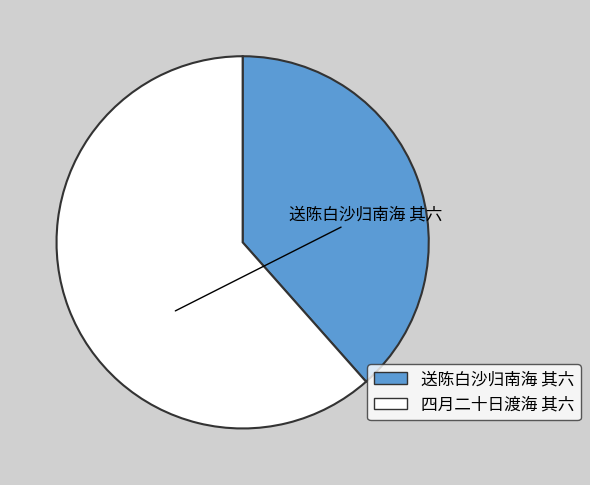

True or false: 四月二十日渡海 其六 accounts for 62% of the total.

True